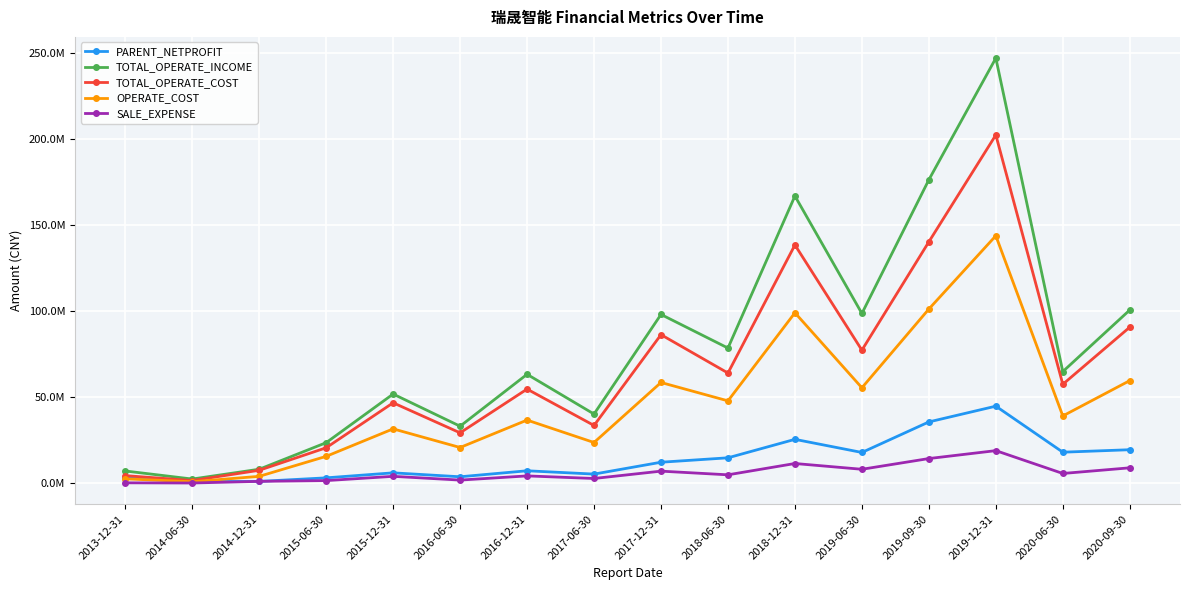

At which category is the sum across all series the highest?

2019-12-31